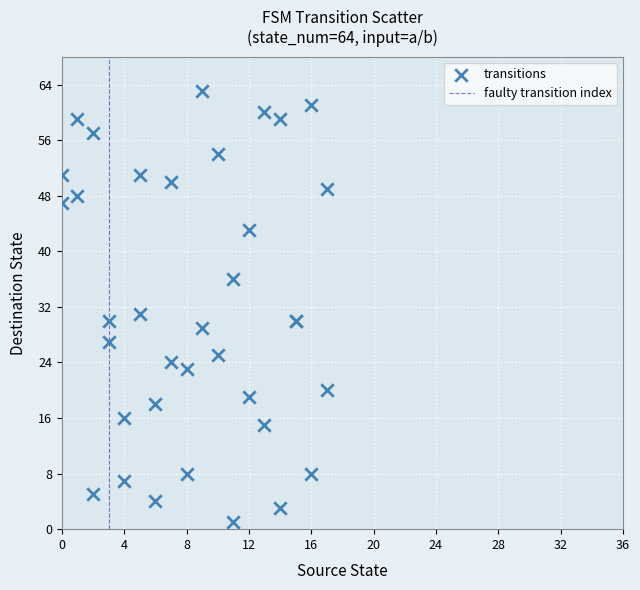

What Y value in the scatter plot is closest to 32?

31